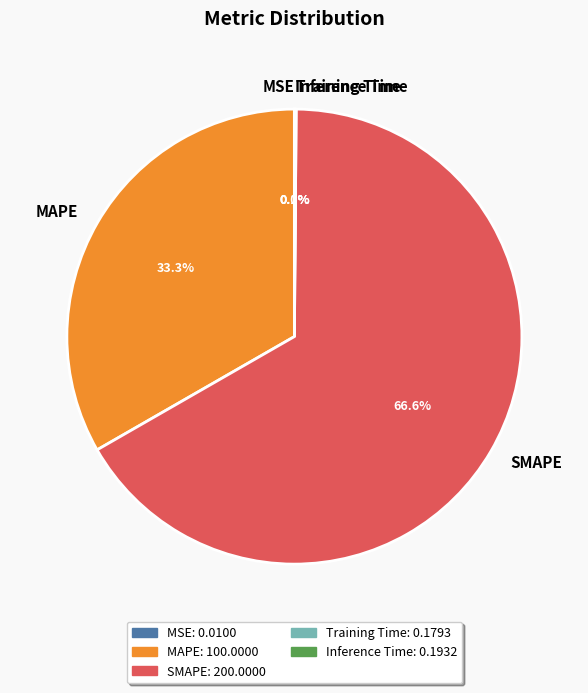

Which slice is the largest?

SMAPE